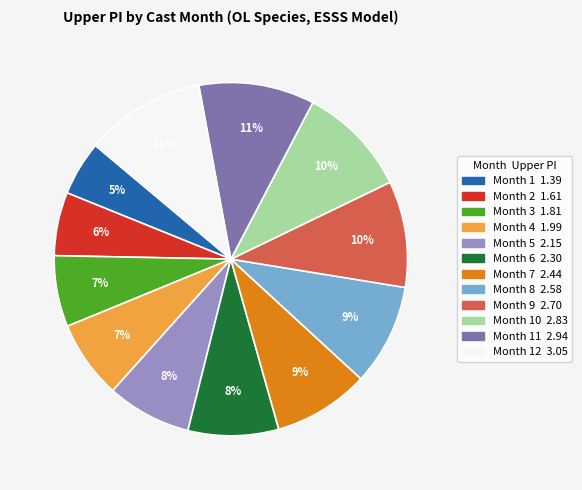

Between Month 2 1.61 and Month 9 2.70, which is larger?

Month 9 2.70